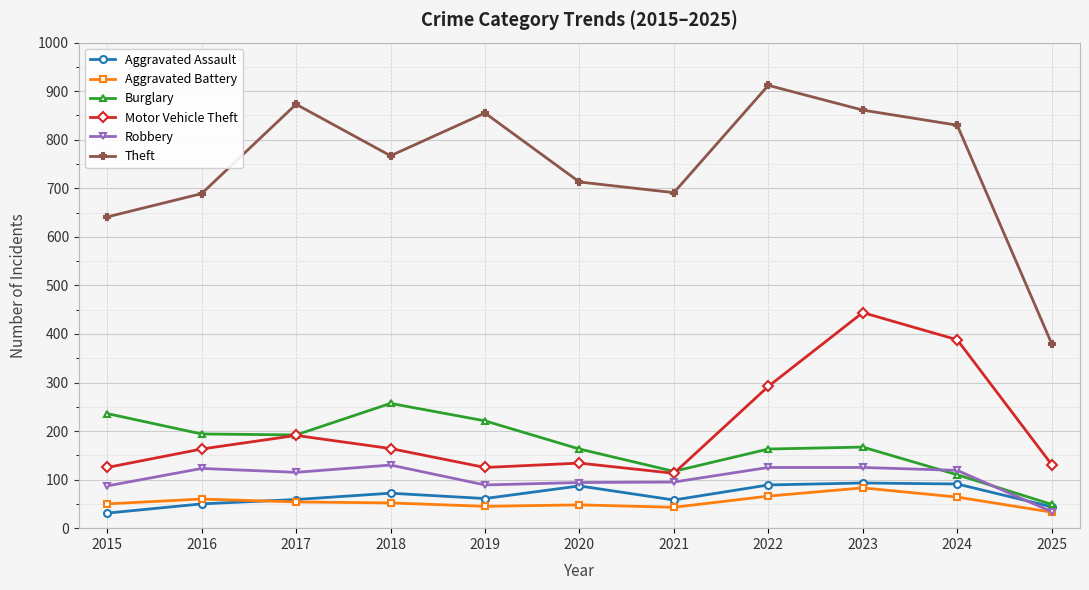

How many interior local valleys does the Burglary series have?

2